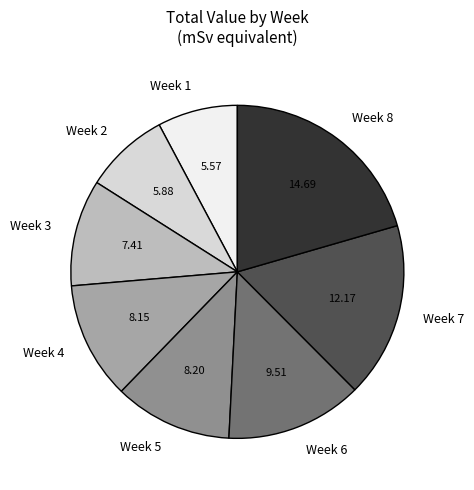

Do Week 7 and Week 6 together represent more than half of the pie?

No